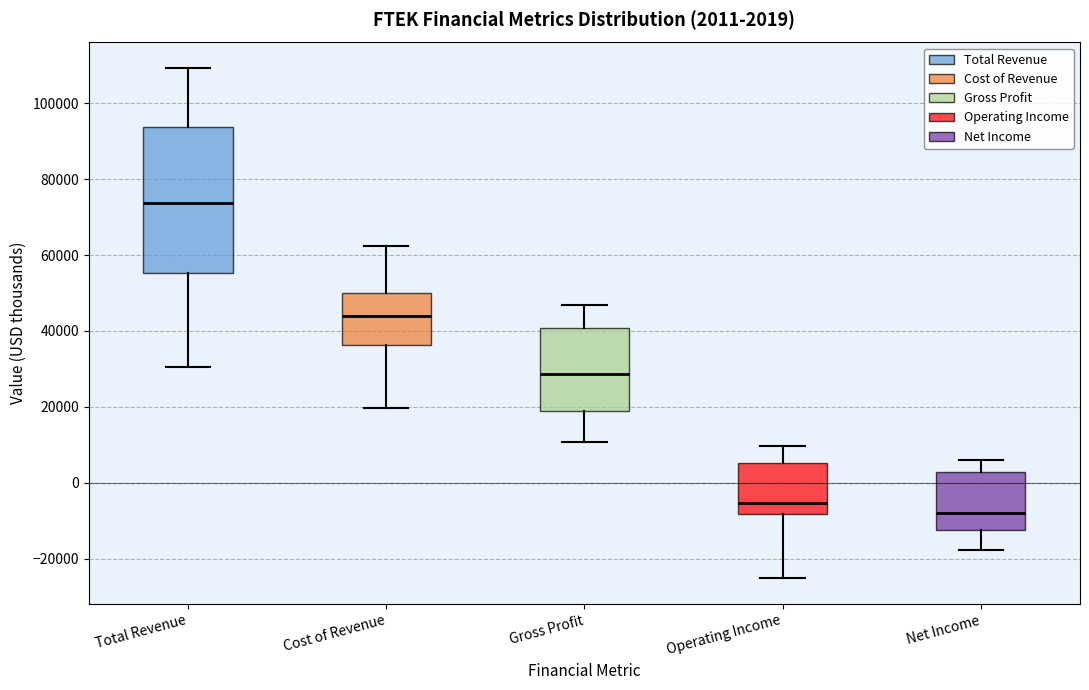

Which box's median line is the highest?

Total Revenue